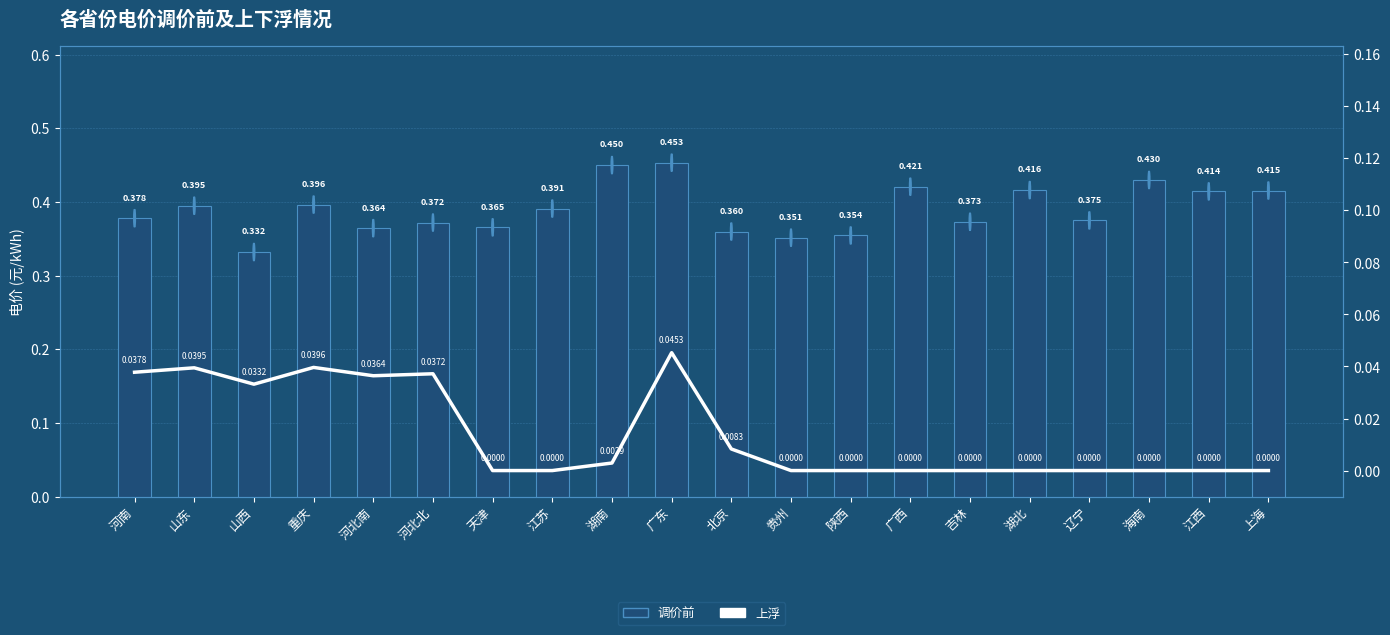

What is the average value of the 调价前 series?

0.4